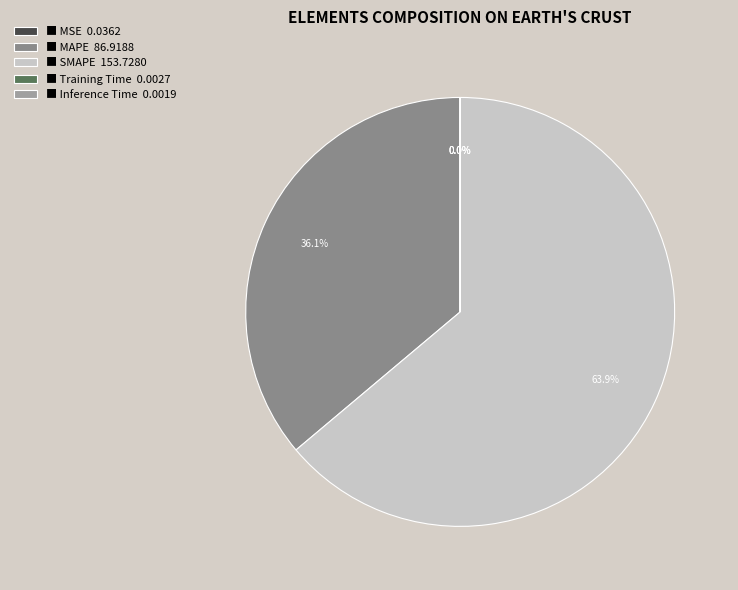

What is the smallest slice in the pie chart?

Inference Time